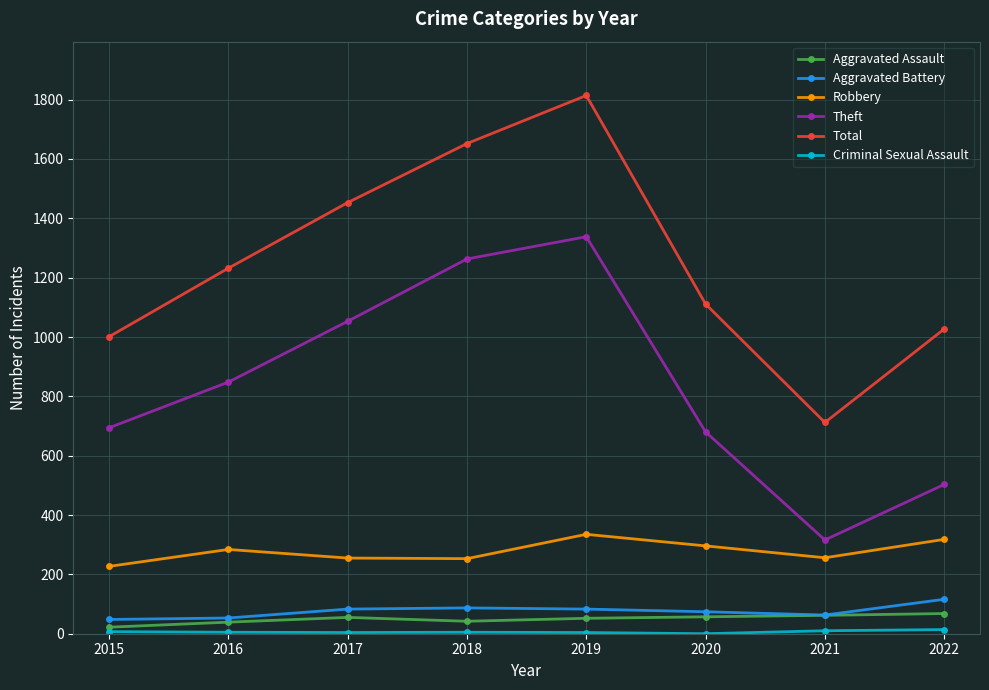

What is the maximum value shown in the chart?

1814